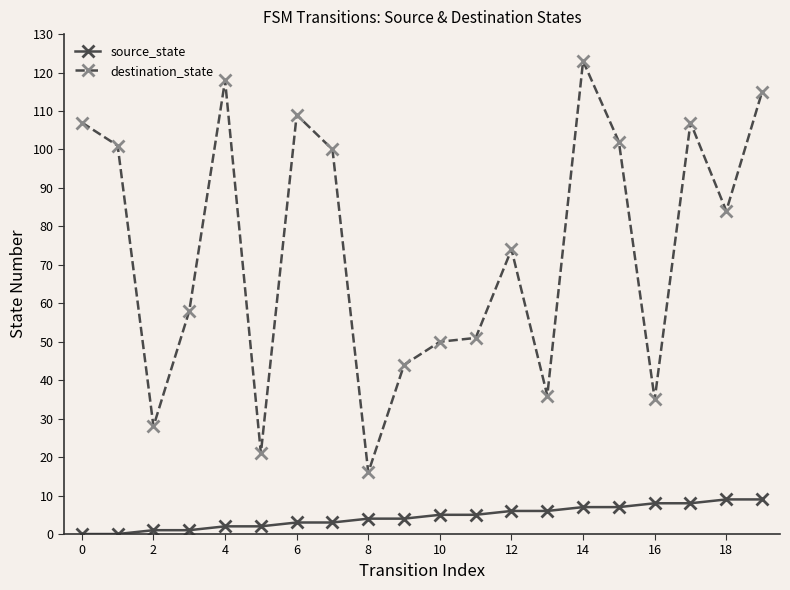

Does the chart display data point markers on the line(s)?

Yes